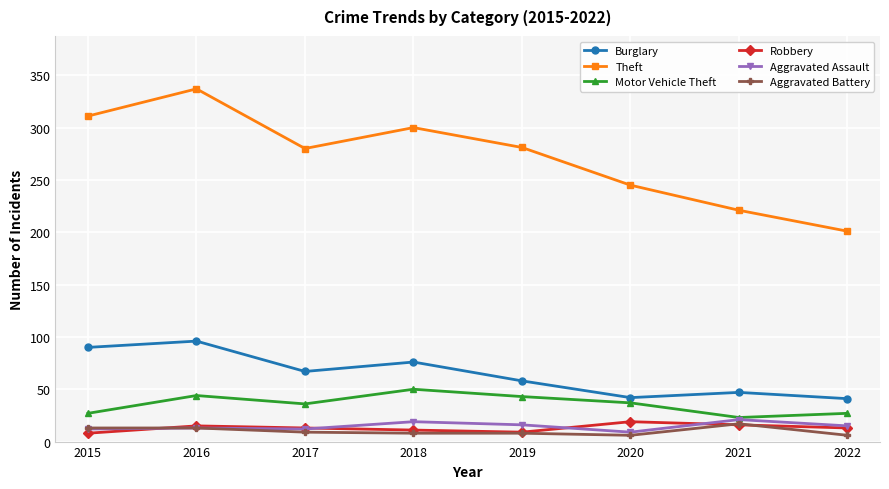

True or false: Theft has more than 1 interior local peaks.

True